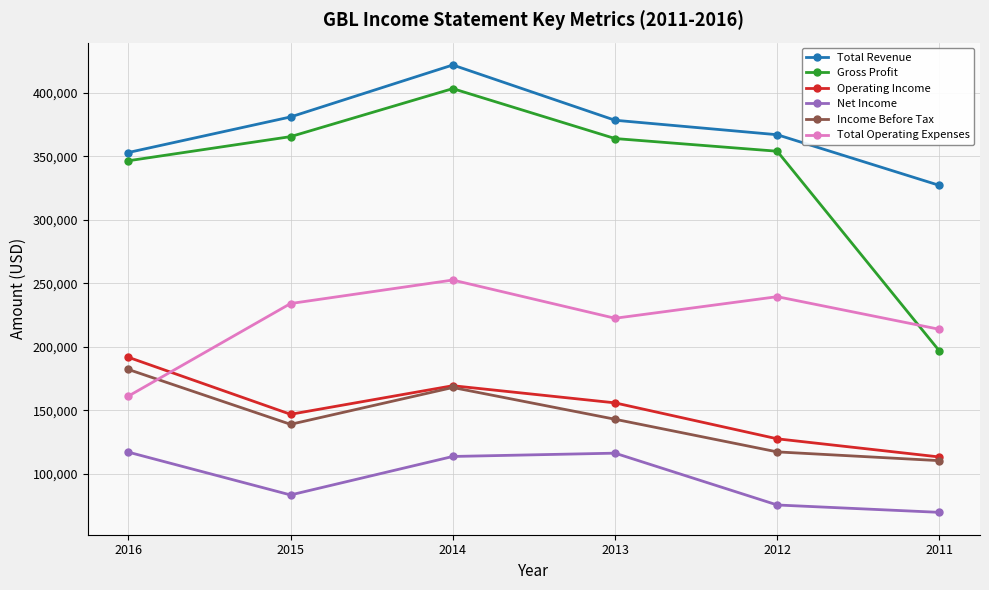

Where is the first local maximum for Income Before Tax?

2014